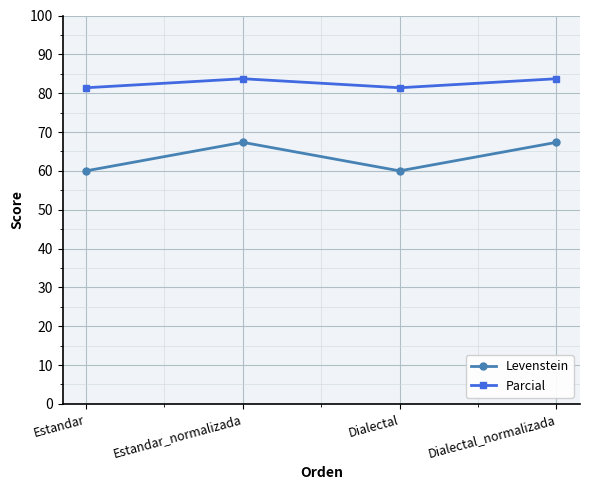

Where is the first local minimum for Parcial?

Dialectal